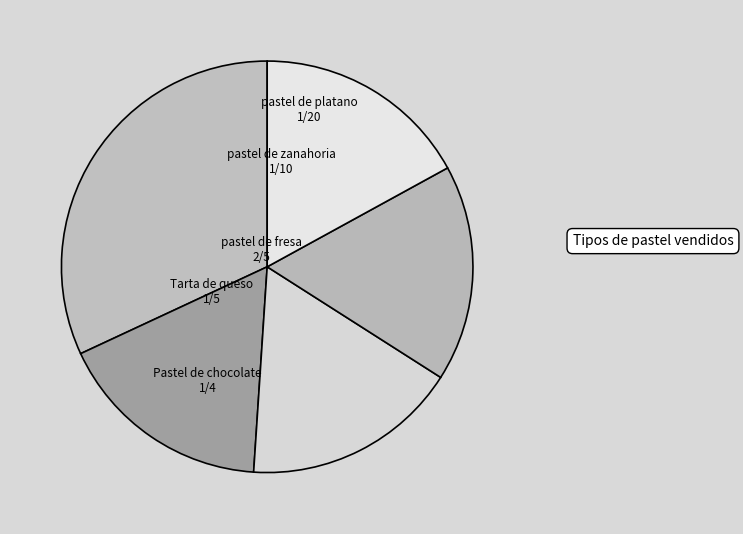

True or false: pastel de platano accounts for 17% of the total.

True